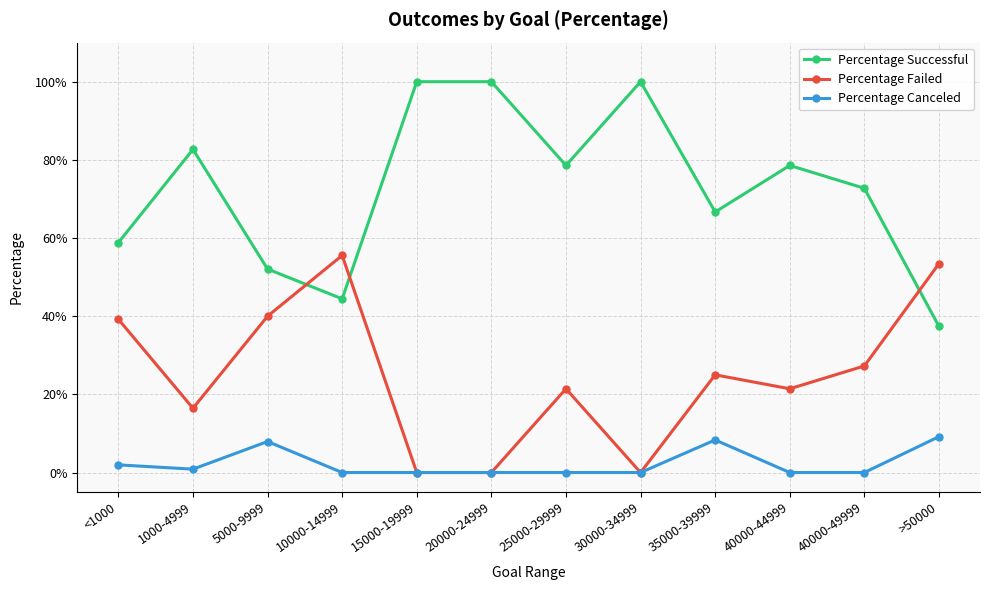

True or false: Percentage Canceled and Percentage Successful cross at least once.

False